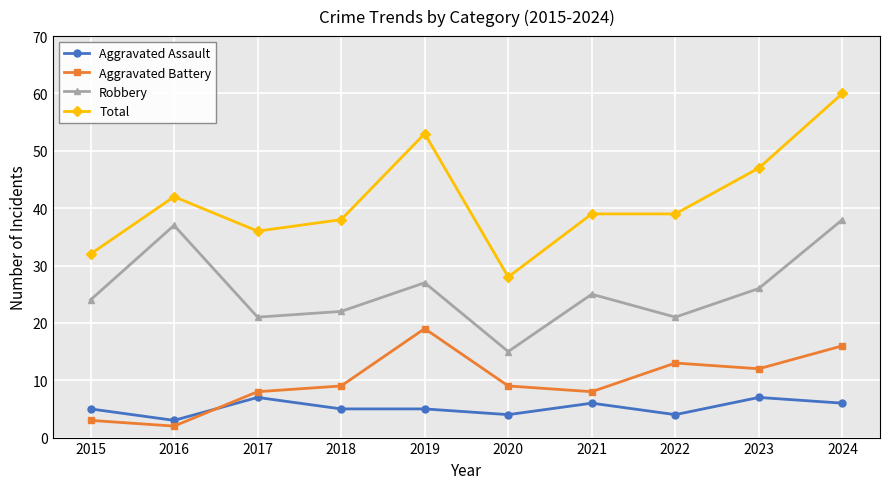

The Aggravated Battery series shows 19 at 2019. True or false?

True